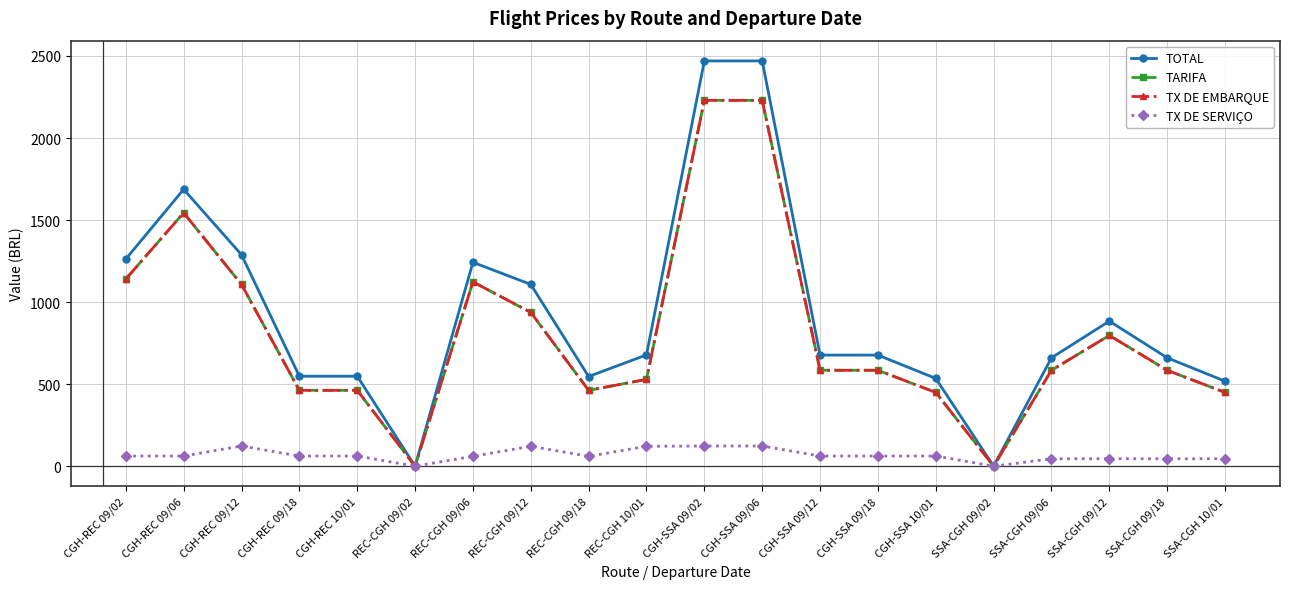

Which series has the largest total across all categories?

TOTAL